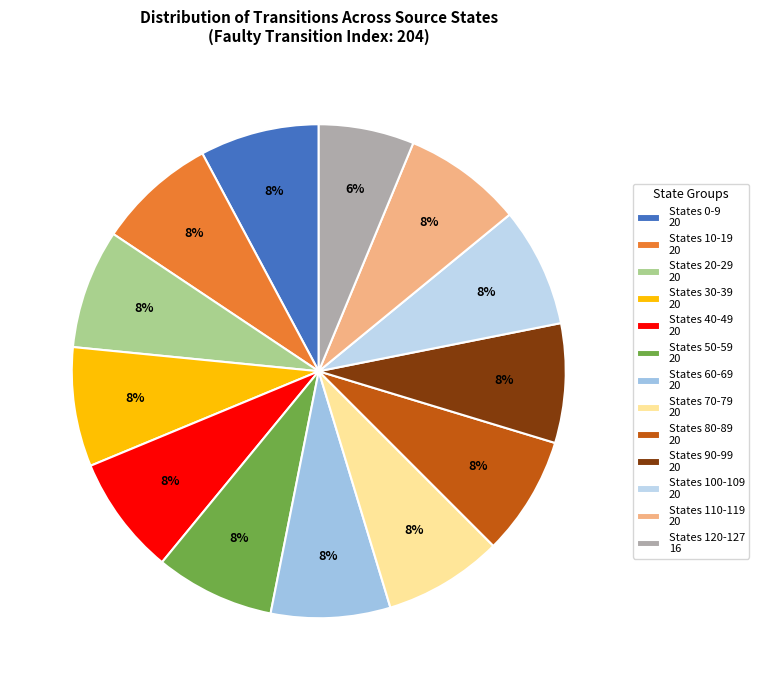

Count the number of slices in the pie.

13